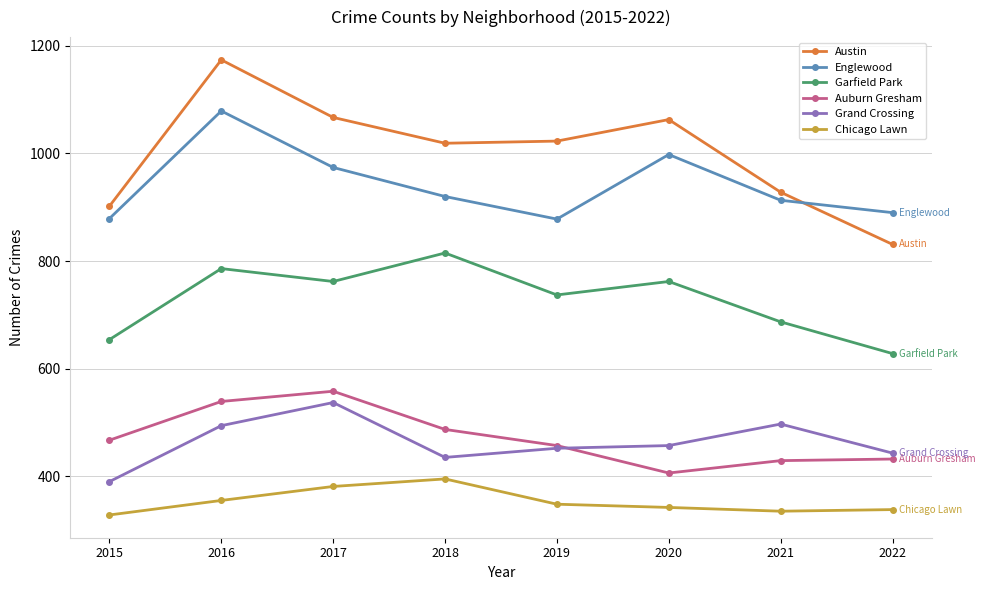

In Garfield Park, how many points are higher than both neighbors (excluding endpoints)?

3